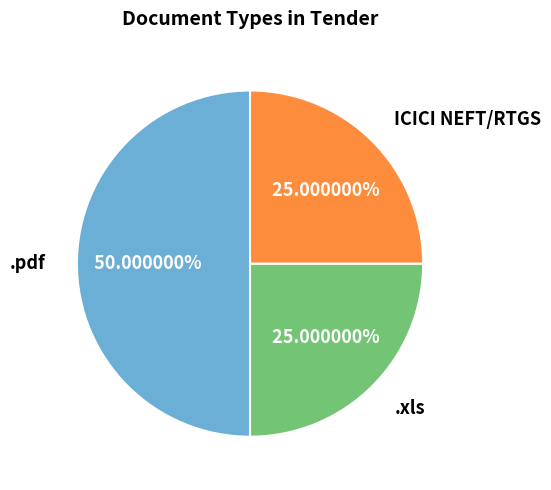

To the nearest percent, what is the difference between the .pdf and ICICI NEFT/RTGS slice percentages?

25%